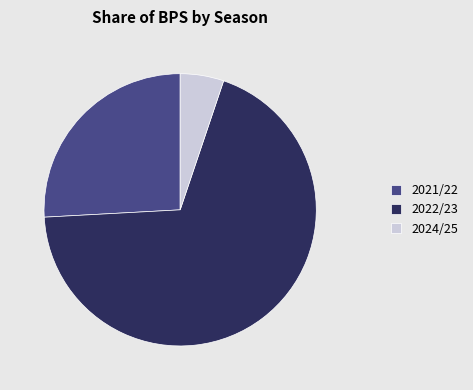

The 2022/23 slice represents 76% of the pie. True or false?

False